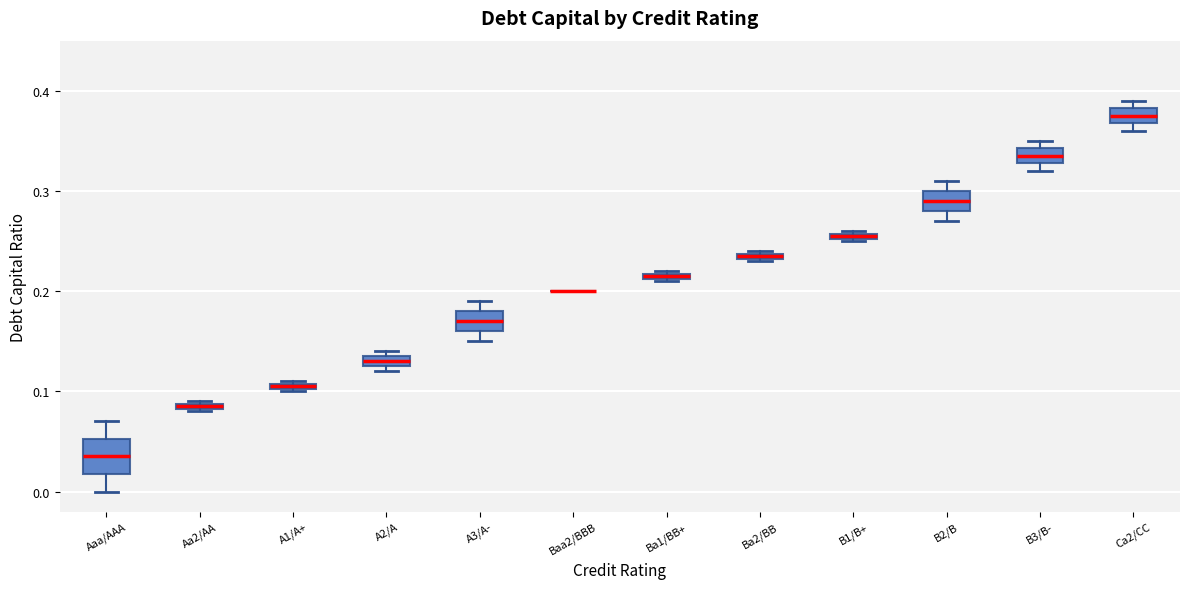

Comparing the boxes themselves (not the whiskers), which one is the tallest?

Aaa/AAA